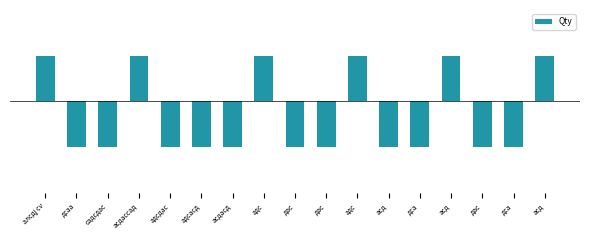

Are the bars horizontal?

No